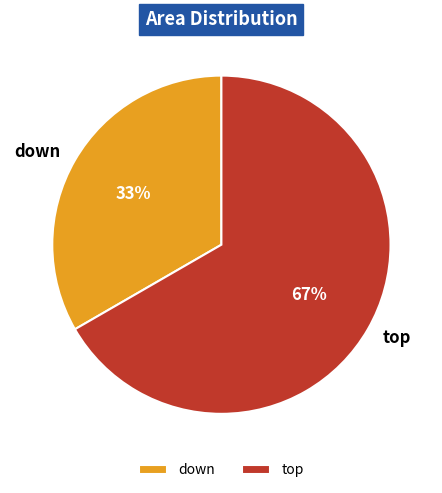

Count the number of slices in the pie.

2